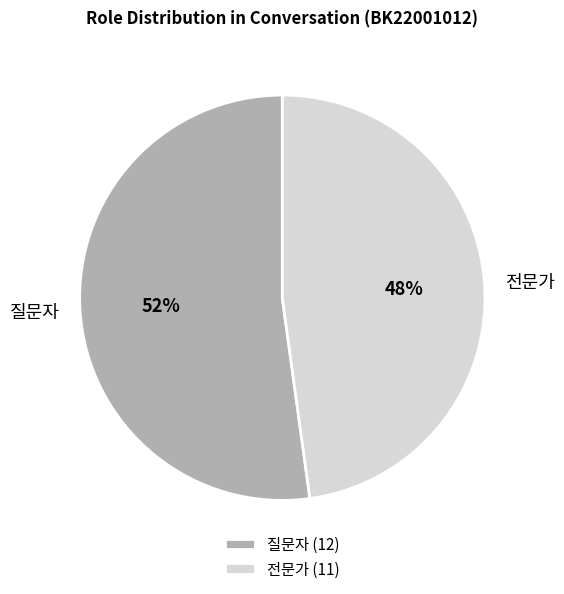

Between 질문자 and 전문가, which is larger?

질문자